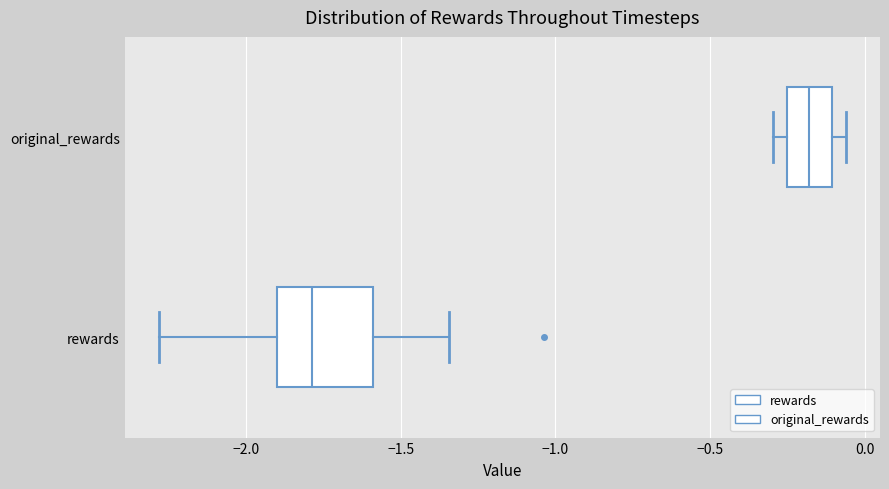

Where does the median line of the box for original_rewards sit on the x-axis? The values are not printed on the chart, so give them approximately, as read against the axis.

-0.20